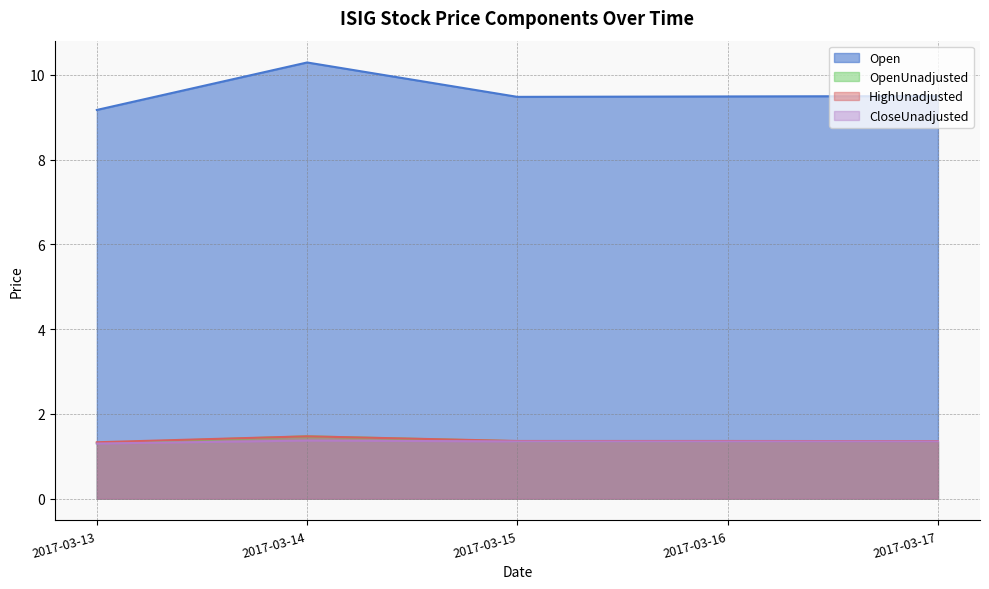

What is the difference between the Open values at 2017-03-13 and 2017-03-15?

0.3